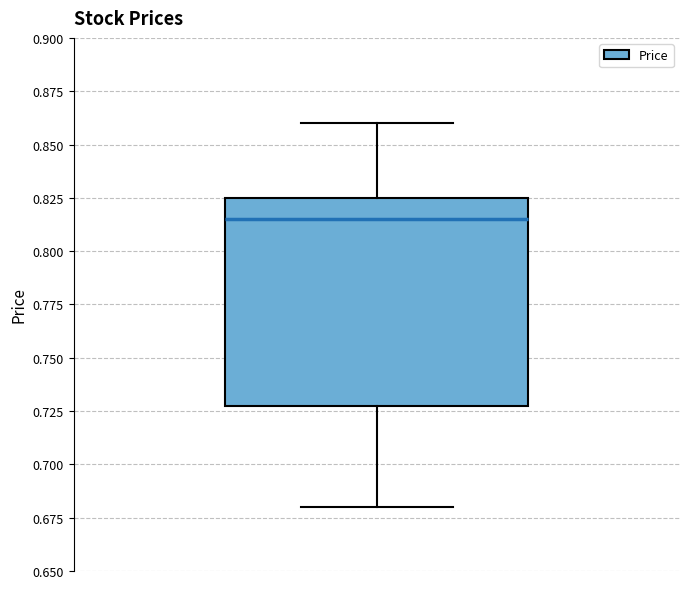

Read this box plot against the y-axis: the position of the median line, the range covered by the box, and the ends of both whiskers. The values are not printed on the chart, so give them approximately, as read against the axis.

median 0.815, box 0.730 to 0.825, whiskers 0.680 to 0.860